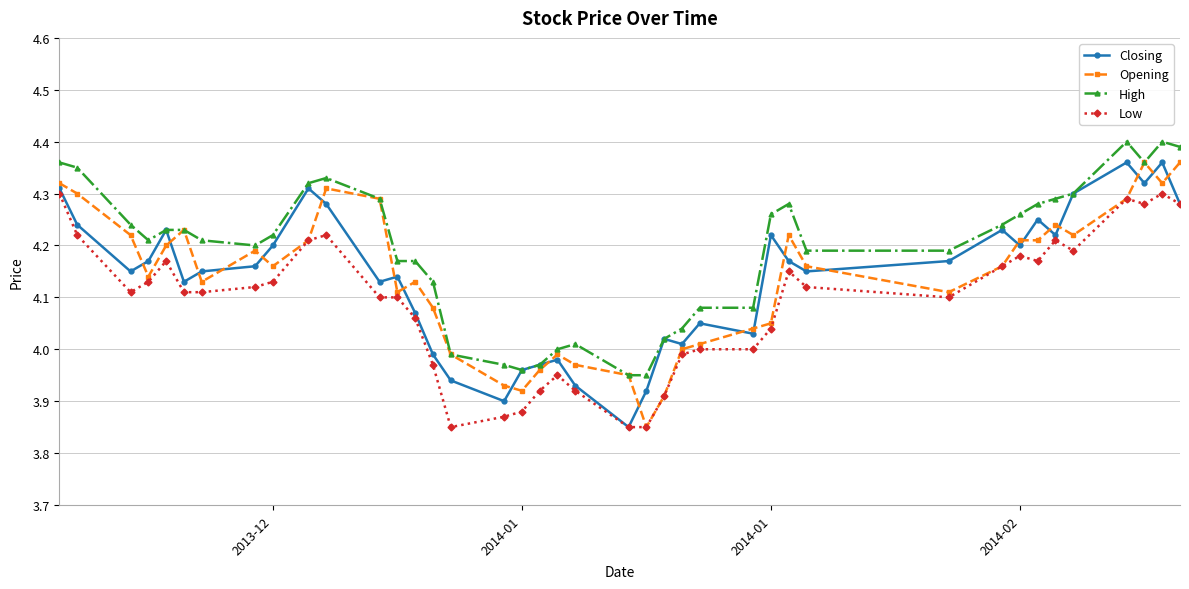

True or false: Low has more than 0 points higher than both neighbors.

True